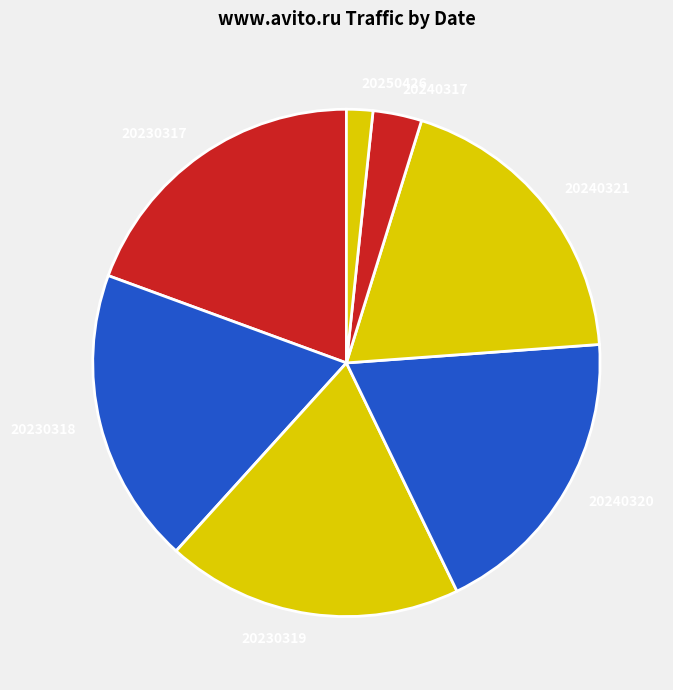

How many segments does this pie chart have?

7